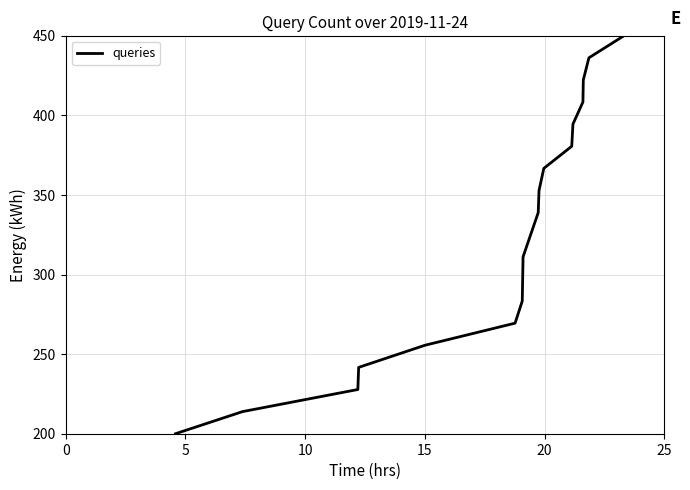

What is the difference between the maximum and minimum values?

250.0